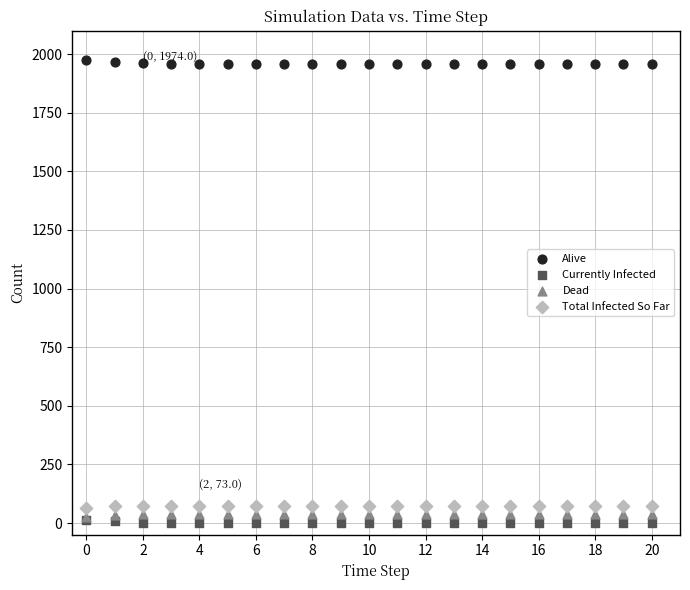

What are all the series names shown in the legend?

Alive, Currently Infected, Dead, Total Infected So Far